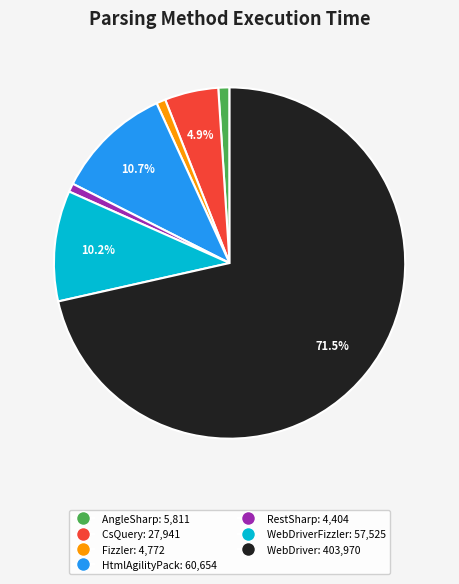

Does any single category account for the majority?

Yes